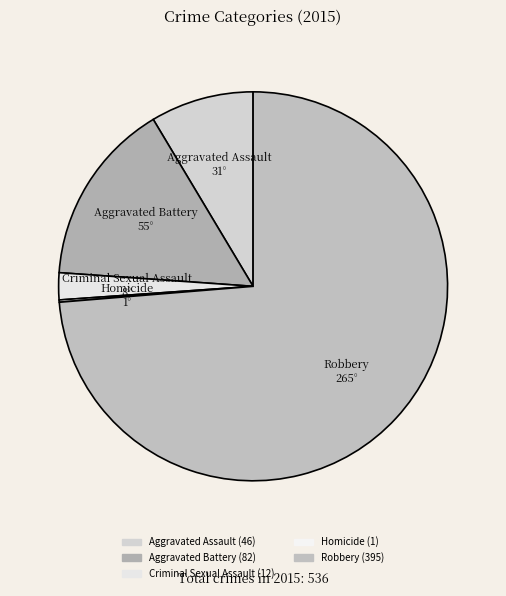

Count the number of slices in the pie.

5